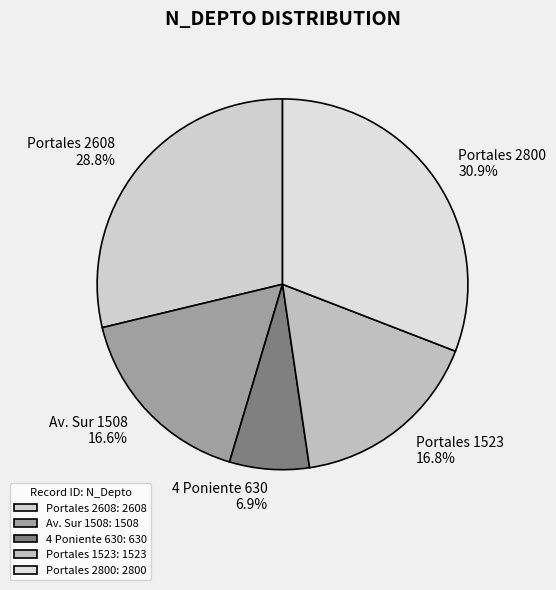

How many segments does this pie chart have?

5